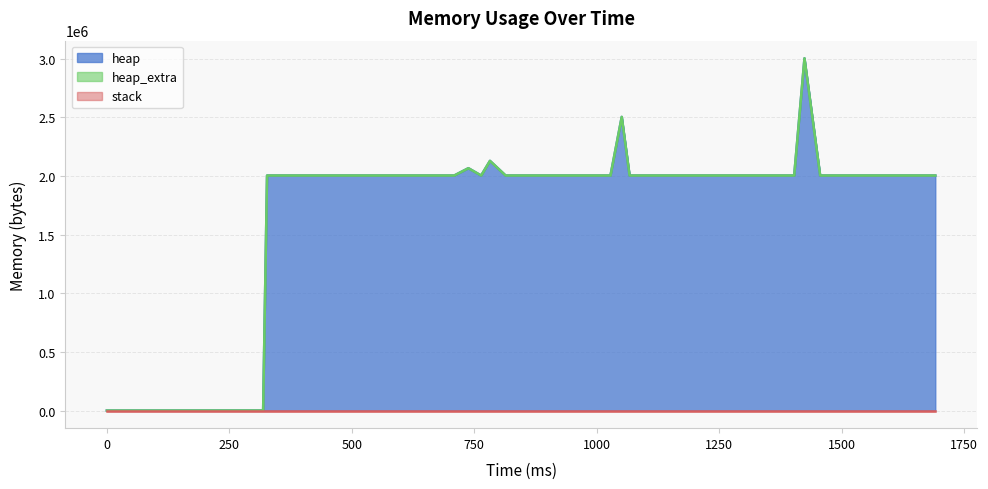

How many values in the heap series are below 2004576?

14